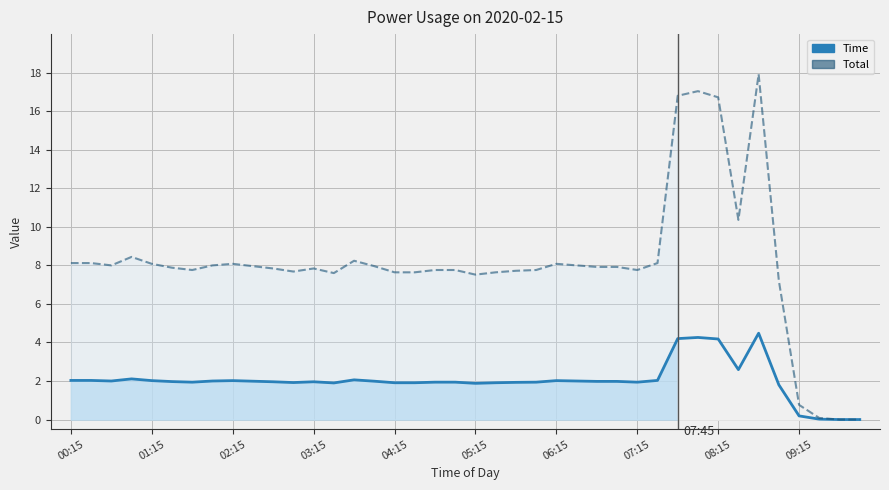

How many lines are shown in the chart?

2